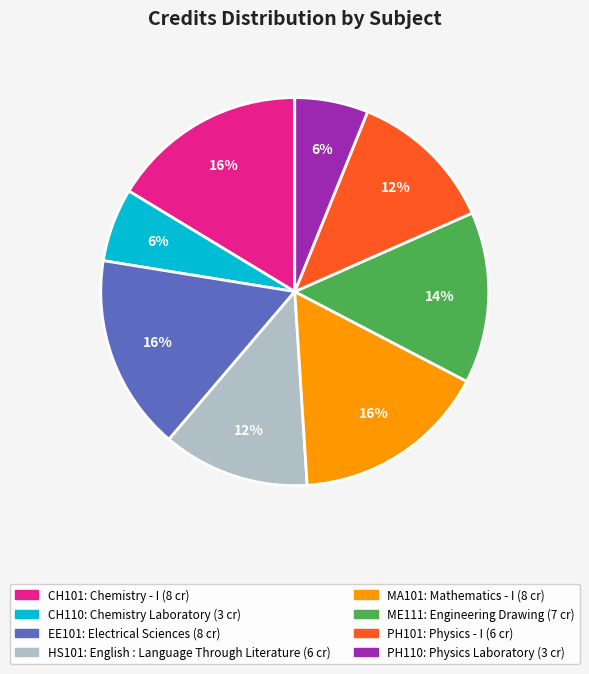

How many slices are in this pie chart?

8